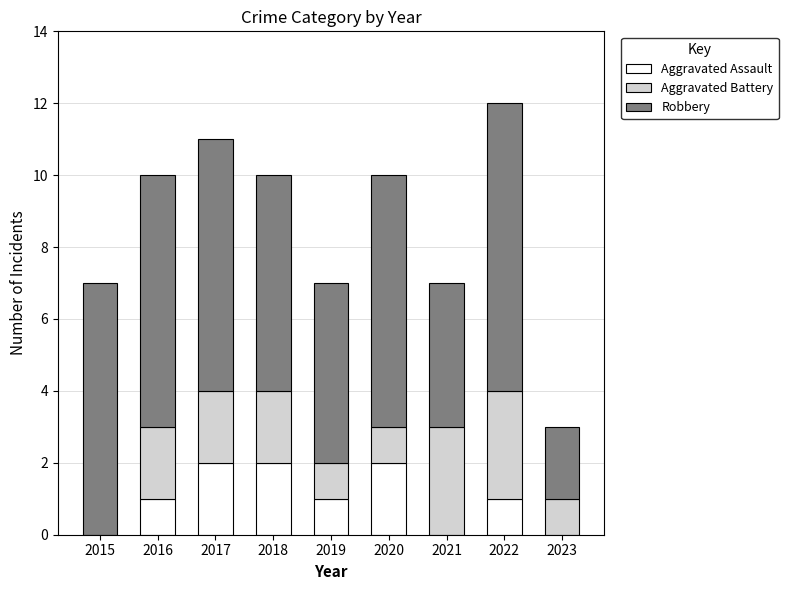

Reading right to left, transcribe the values for Aggravated Assault.

2023=0	2022=1	2021=0	2020=2	2019=1	2018=2	2017=2	2016=1	2015=0